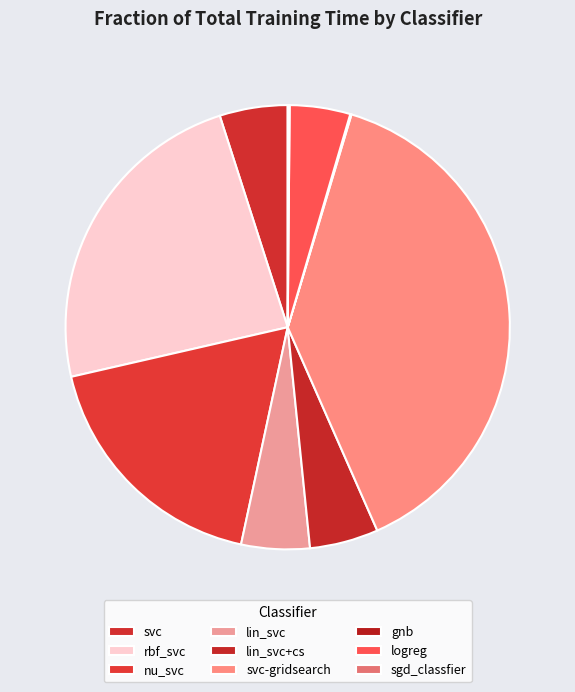

Is there a majority slice in this chart?

No